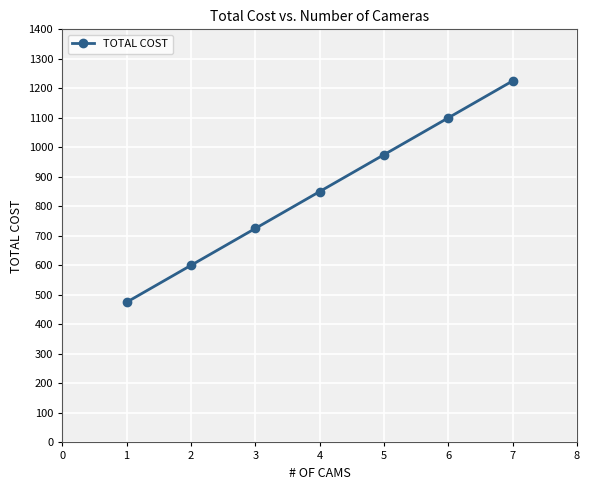

Between 2 and 4, which is larger?

4